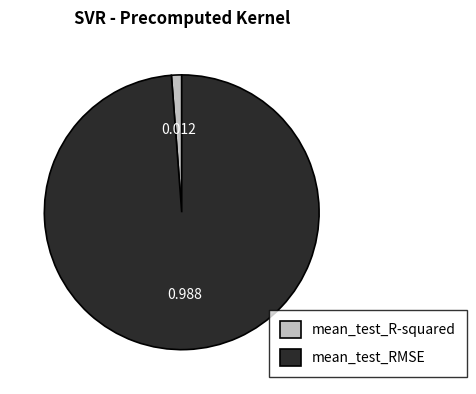

Which has a higher value, mean_test_RMSE or mean_test_R-squared?

mean_test_RMSE